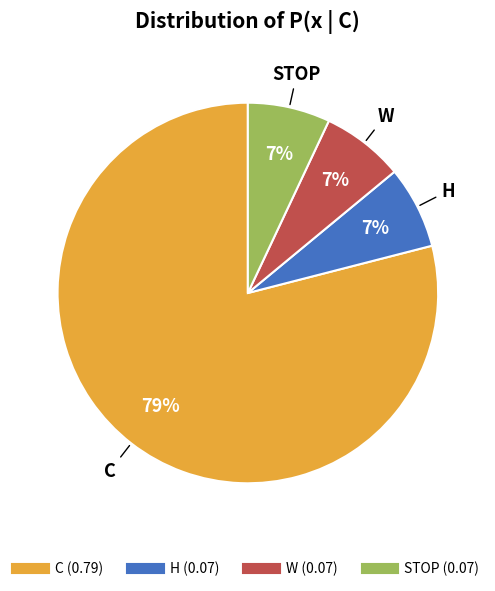

What is the largest slice in the pie chart?

C